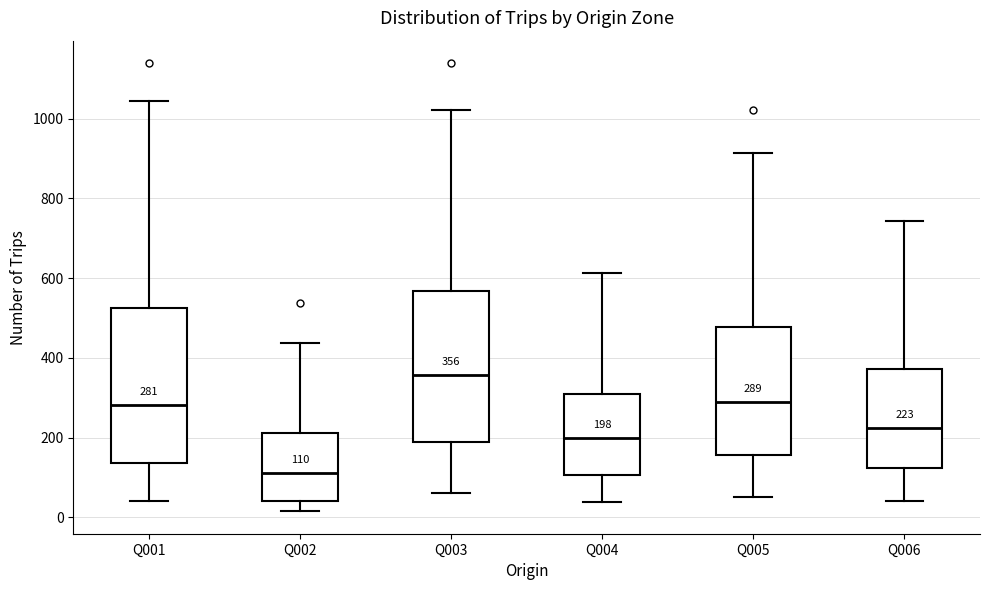

Which box has the lowest median line?

Q002